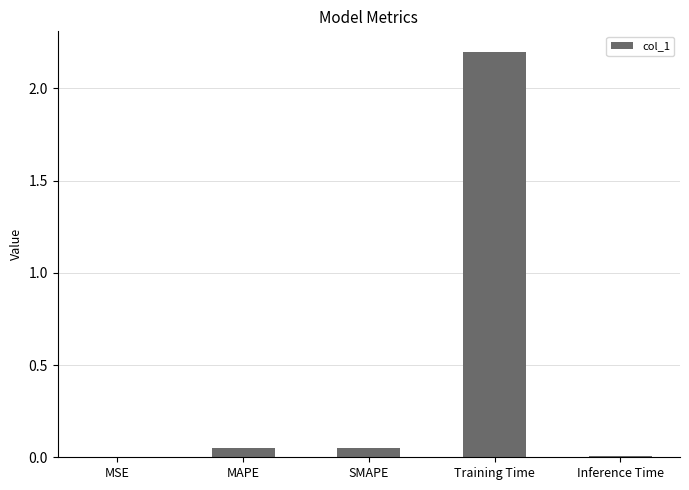

What is the change in value from MAPE to Training Time?

+2.1